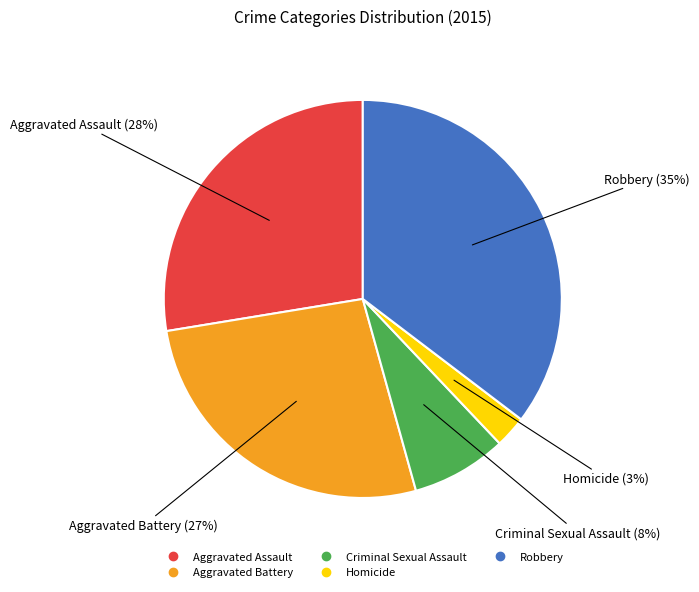

What percentage is the Homicide slice, to the nearest percent?

3%